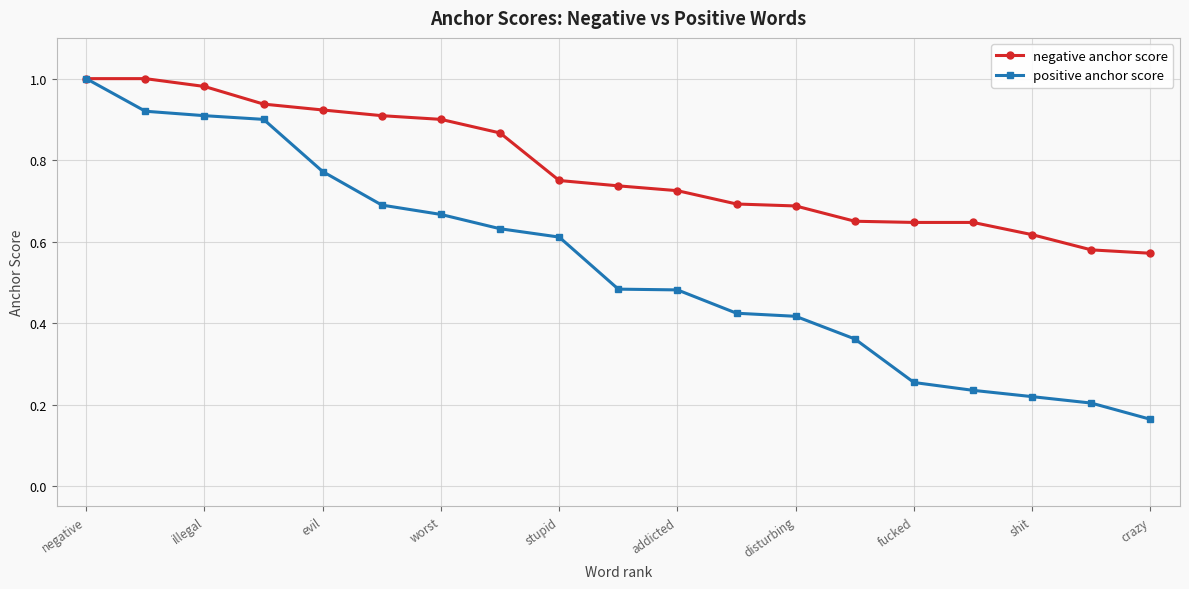

Rank the series by their average value, from lowest to highest.

positive anchor score, negative anchor score